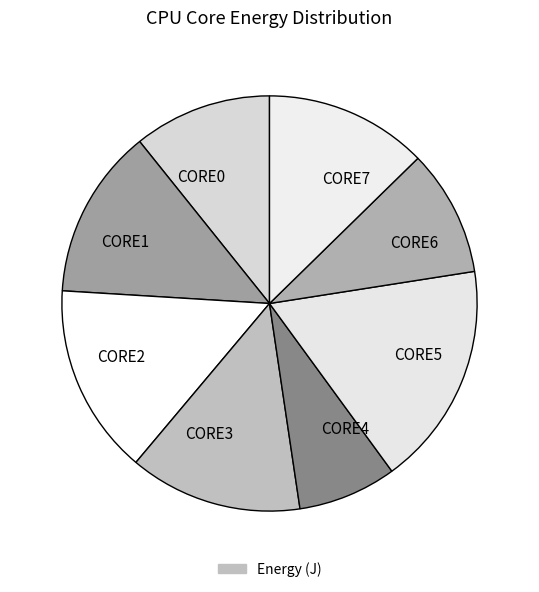

Count the number of slices in the pie.

8